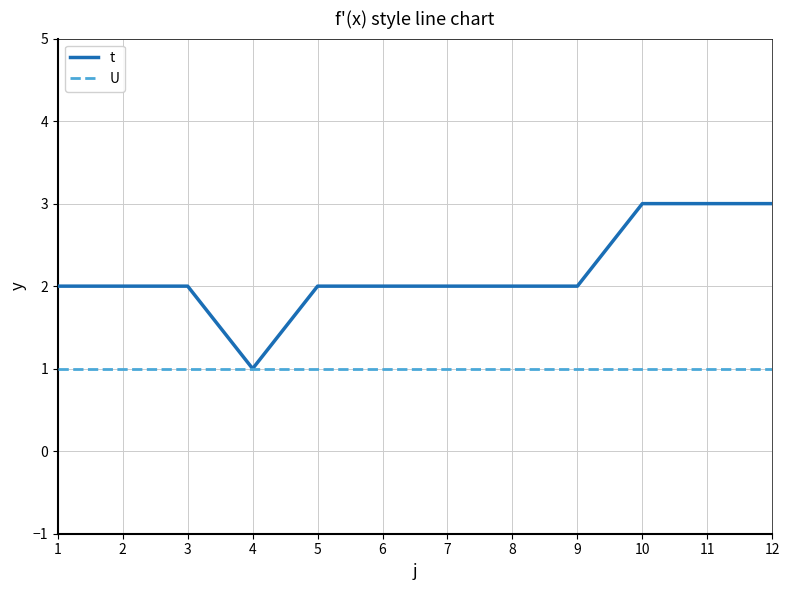

What is the difference between the highest and lowest values at 12?

2